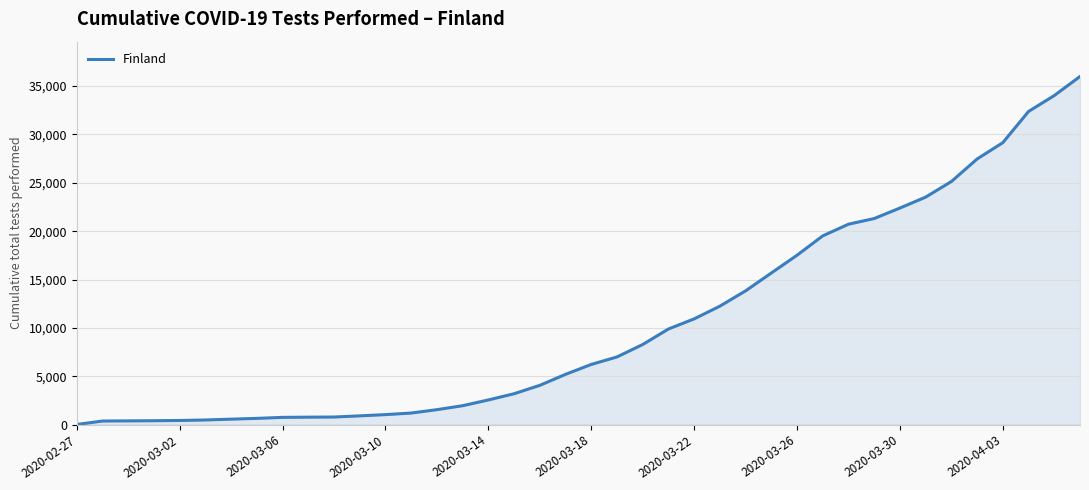

What is the difference between the maximum and minimum values?

35990